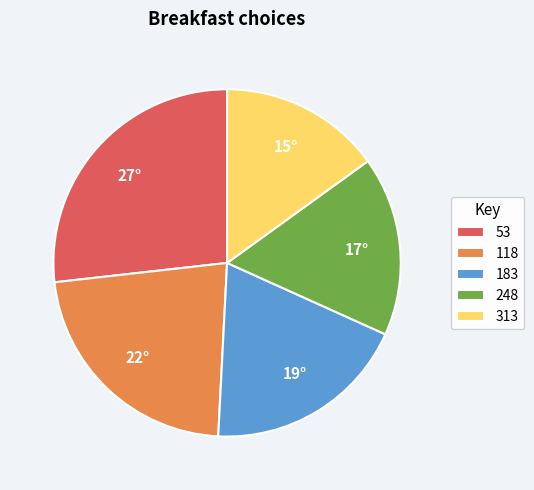

Combined, do 313 and 53 account for over 50%?

No